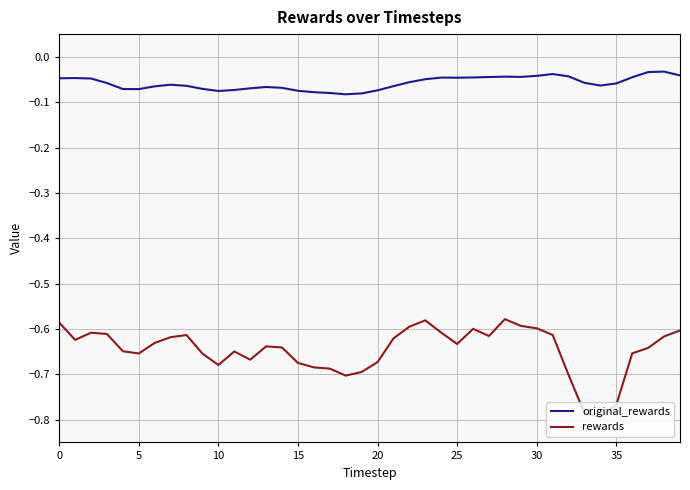

True or false: rewards and original_rewards cross at least once.

False